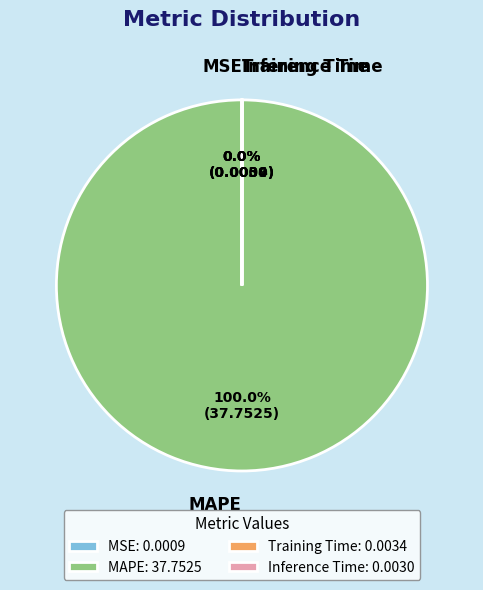

Is there any slice that represents more than half of the pie?

Yes